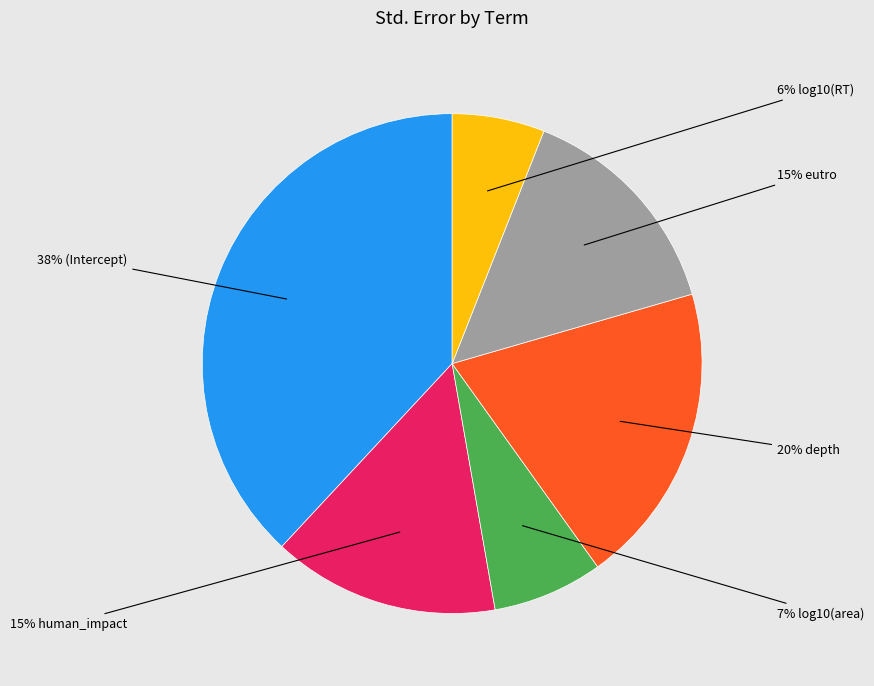

Does any single category account for the majority?

No